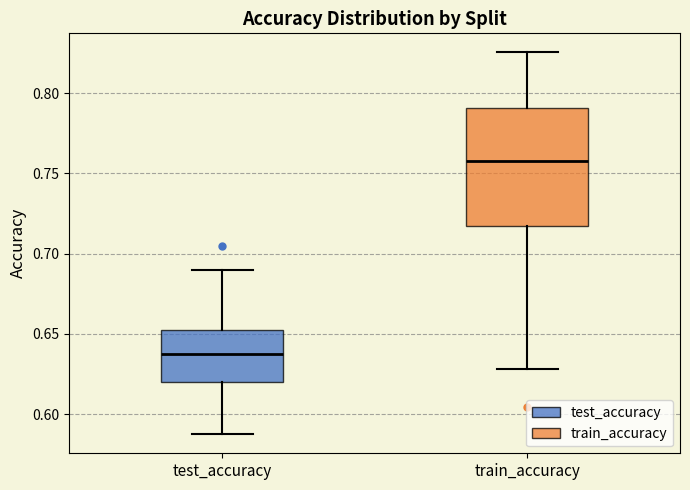

Which box is the tallest, from its lower edge to its upper edge?

train_accuracy